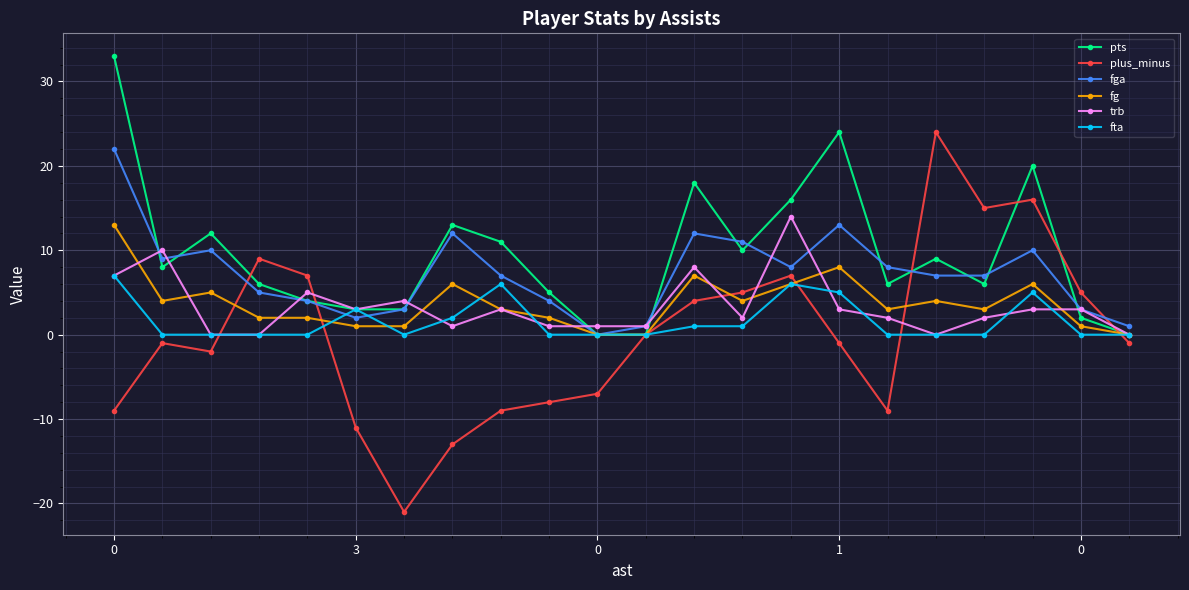

True or false: fga has more than 2 points higher than both neighbors.

True